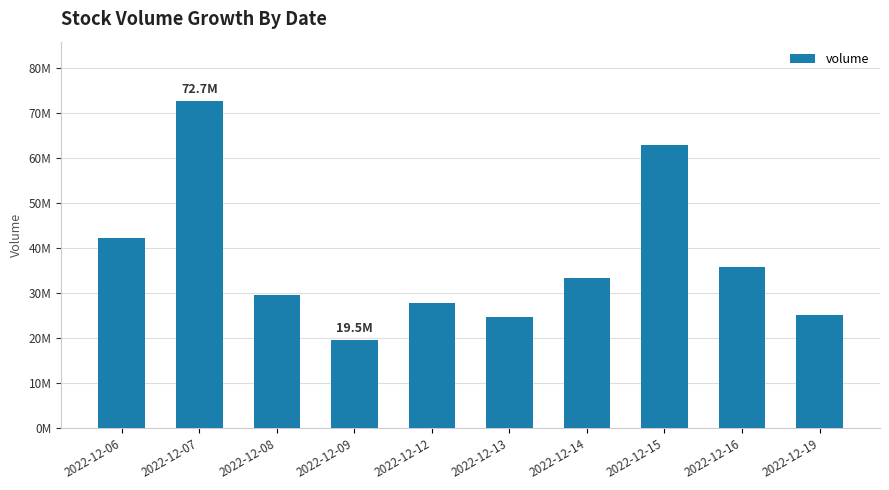

How many series are shown in this chart?

1